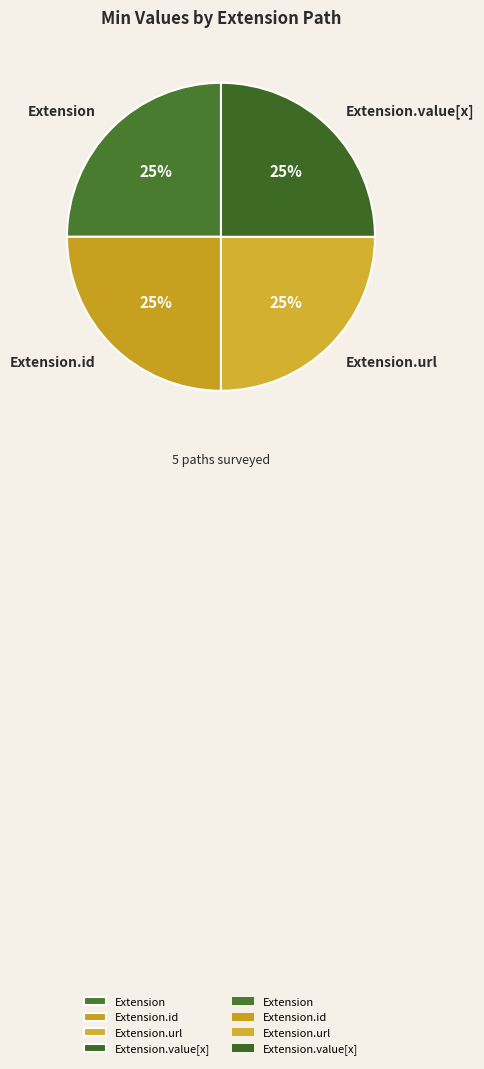

What is the ratio of the value at Extension.id to the value at Extension.url?

1.0